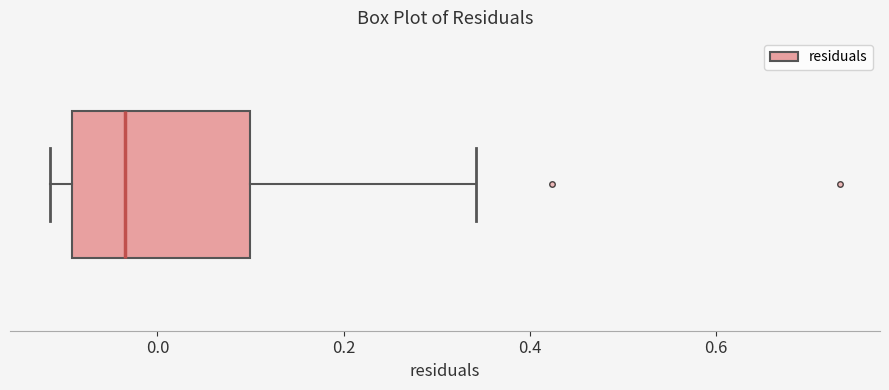

Transcribe this box plot: give where the median line is, the range the box spans, and where the two whiskers end, as read against the x-axis. The values are not printed on the chart, so give them approximately, as read against the axis.

median -0.04, box -0.10 to 0.10, whiskers -0.12 to 0.34